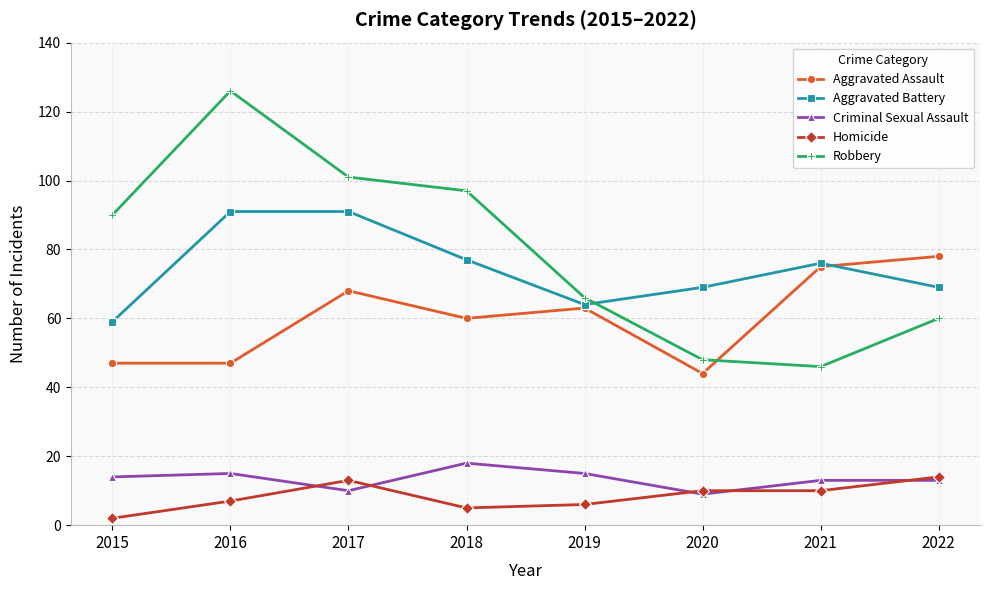

What is the value of the Aggravated Assault point at the 3rd from the left?

68